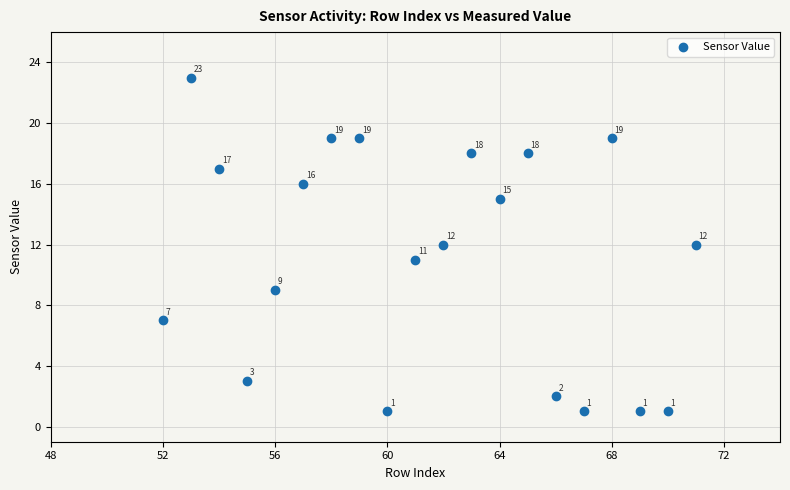

What Y value in the scatter plot is closest to 12?

12